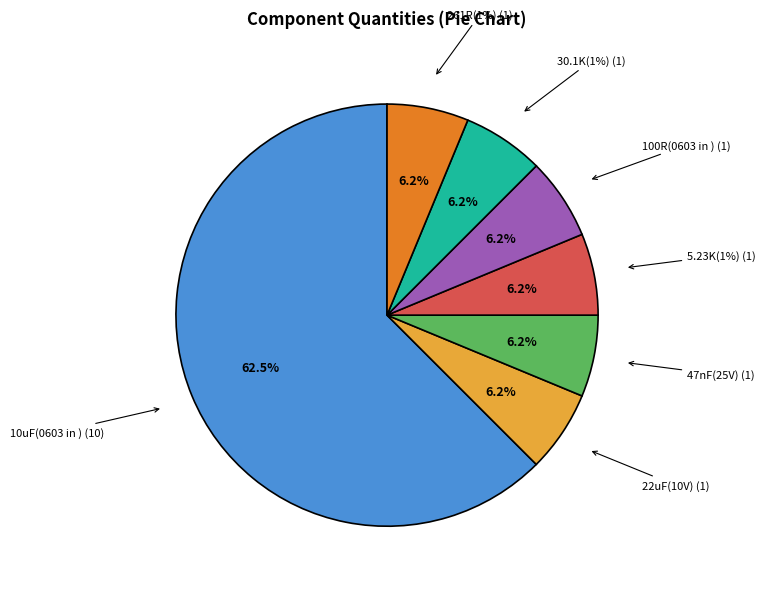

To the nearest percent, what percentage of the pie is 47nF(25V)?

6%